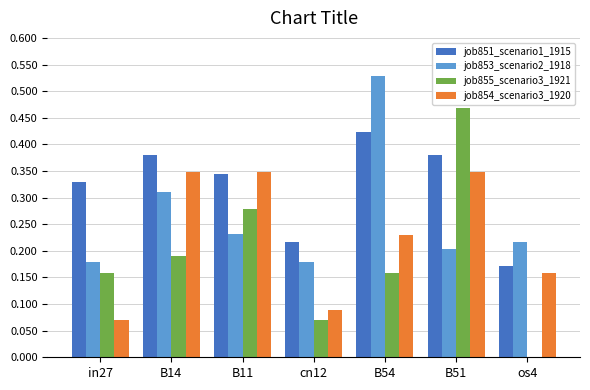

What is the sum of the job853_scenario2_1918 values at B54 and B14?

0.8